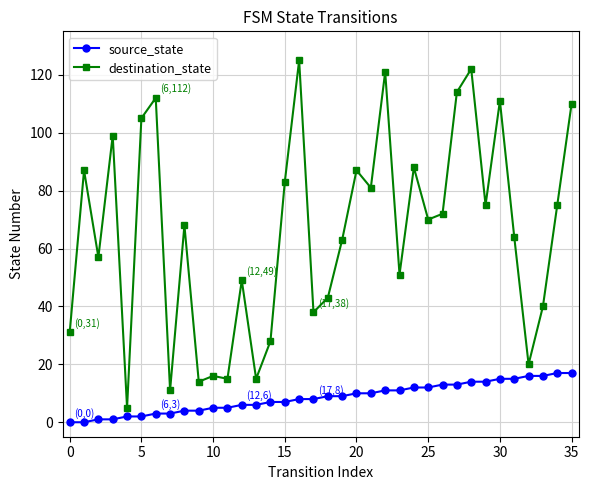

Reading left to right, transcribe all the data shown in this chart.

source_state: 0	0	1	1	2	2	3	3	4	4	5	5	6	6	7	7	8	8	9	9	10	10	11	11	12	12	13	13	14	14	15	15	16	16	17	17
destination_state: 31	87	57	99	5	105	112	11	68	14	16	15	49	15	28	83	125	38	43	63	87	81	121	51	88	70	72	114	122	75	111	64	20	40	75	110